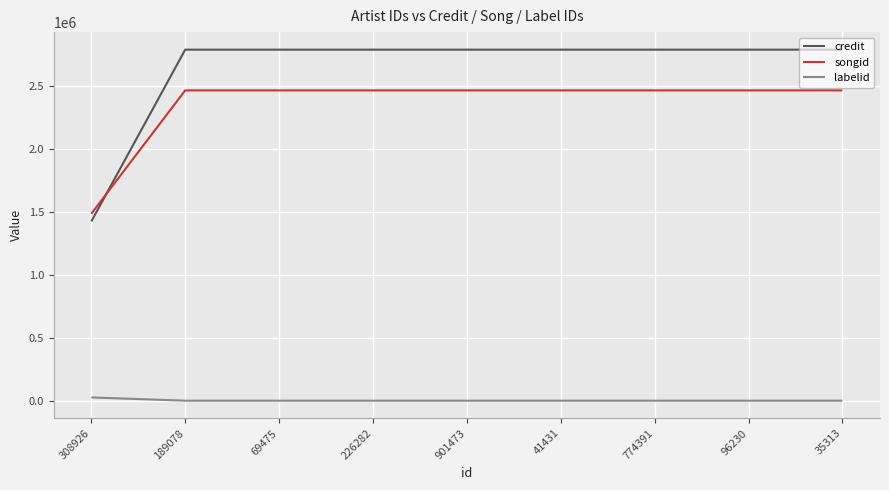

Reading right to left, what are all the values shown in this chart?

credit: 2792355	2792355	2792355	2792355	2792355	2792355	2792355	2792355	1426363
songid: 2468338	2468338	2468338	2468338	2468338	2468338	2468338	2468338	1487431
labelid: 235	235	235	235	235	235	235	235	25933